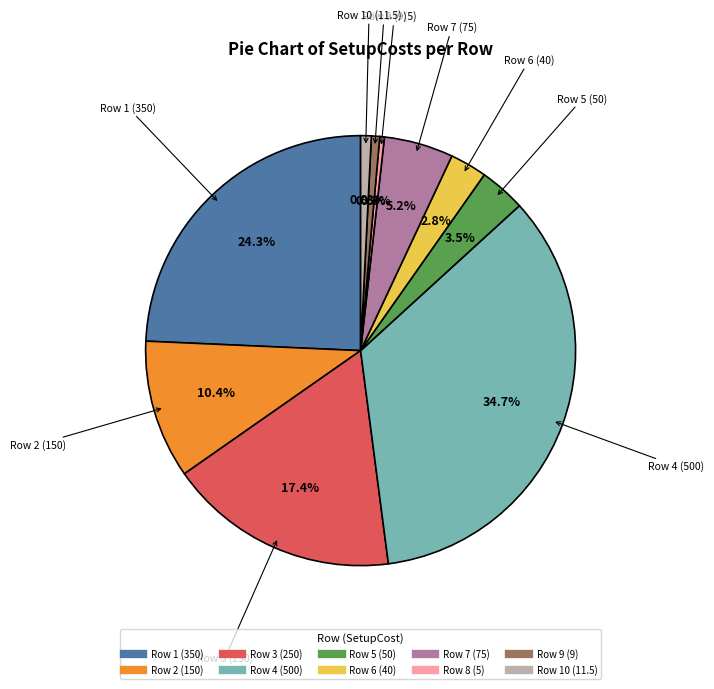

Does any single category account for the majority?

No